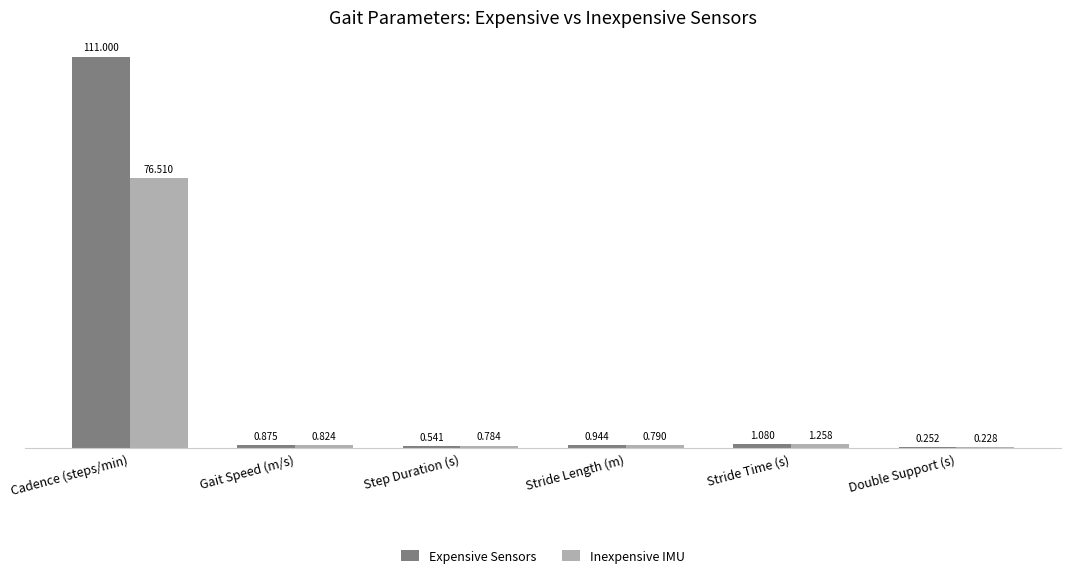

Which series changed the most between Stride Time (s) and Double Support (s)?

Inexpensive IMU